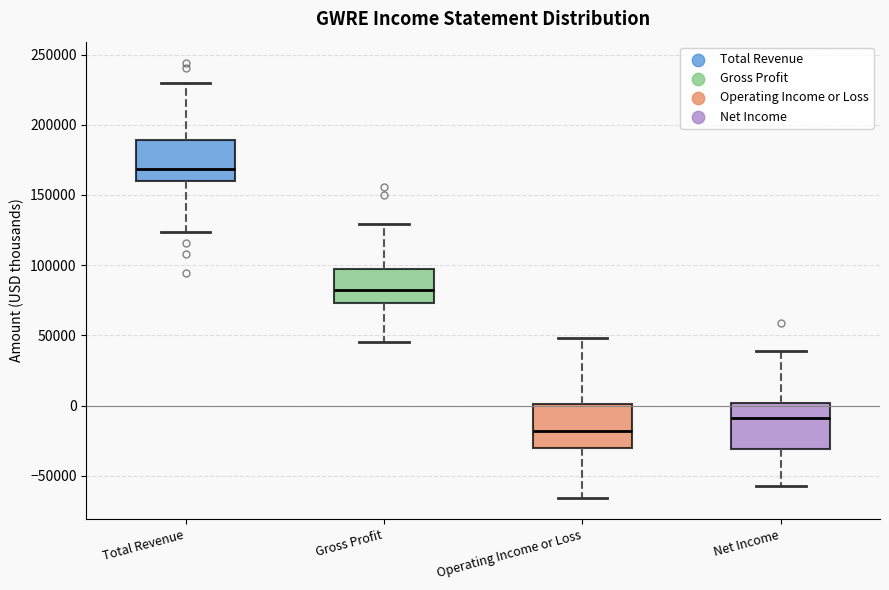

Which box has the lowest median line?

Operating Income or Loss